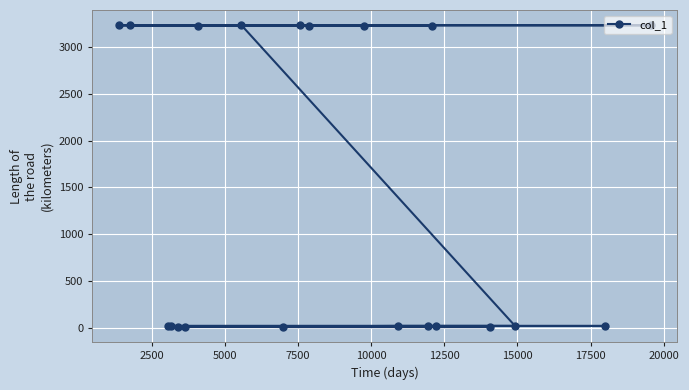

What is the maximum value shown in the chart?

3235